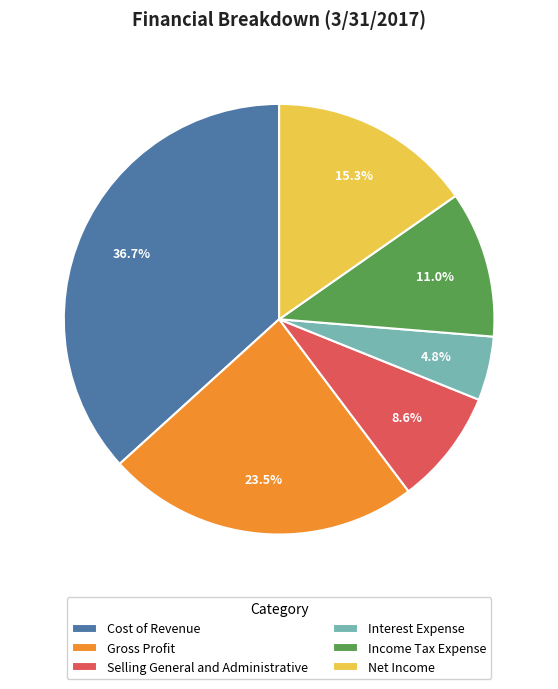

What is the smallest slice in the pie chart?

Interest Expense